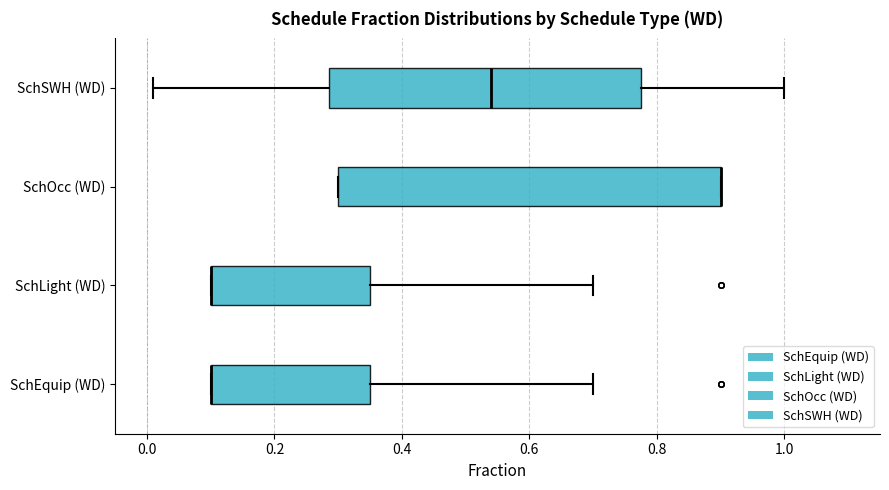

Reading bottom to top, read every box against the x-axis: the position of its median line, the range the box covers, and the ends of its whiskers. The values are not printed on the chart, so give them approximately, as read against the axis.

SchEquip (WD): median 0.10 (drawn on the box's left edge), box 0.10 to 0.36, whiskers 0.10 to 0.70
SchLight (WD): median 0.10 (drawn on the box's left edge), box 0.10 to 0.36, whiskers 0.10 to 0.70
SchOcc (WD): median 0.90 (drawn on the box's right edge), box 0.30 to 0.90, whiskers 0.30 to 0.90
SchSWH (WD): median 0.54, box 0.28 to 0.78, whiskers 0.02 to 1.00